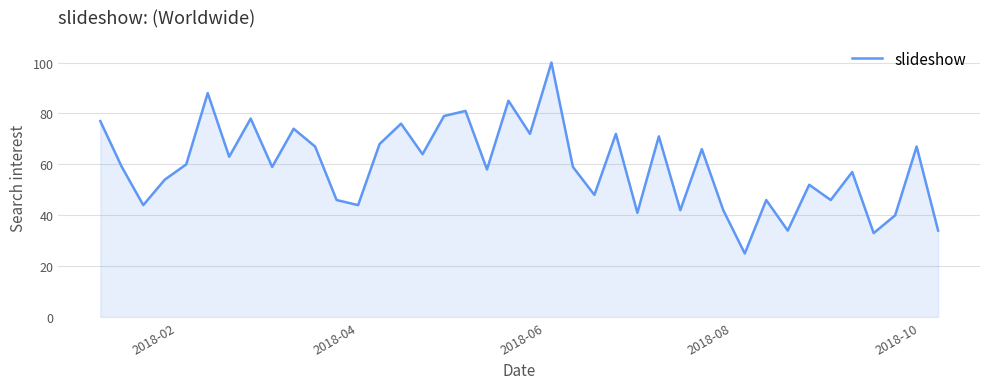

What is the average value?

59